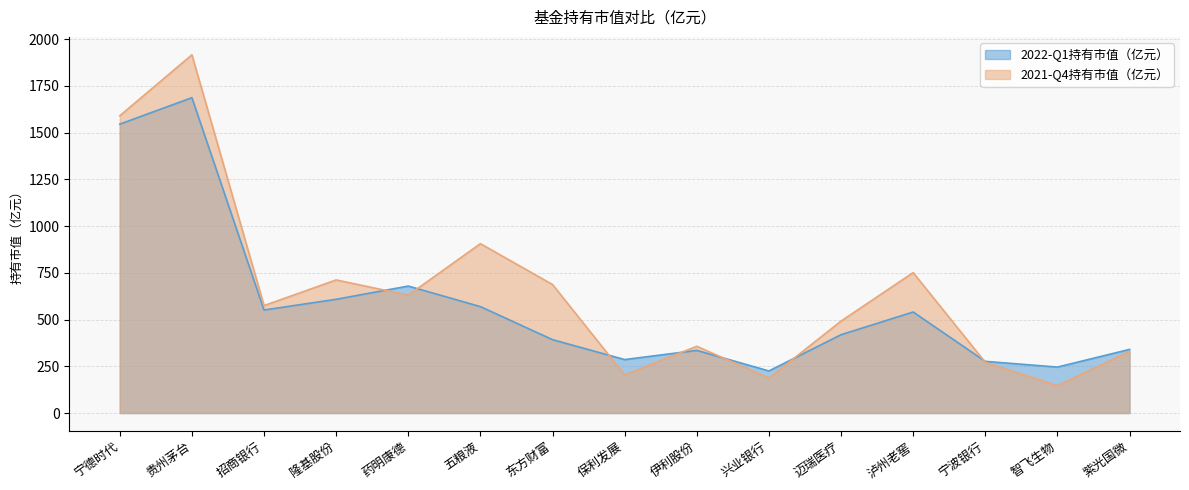

What is the spread (max minus min) of values at 宁波银行?

4.9